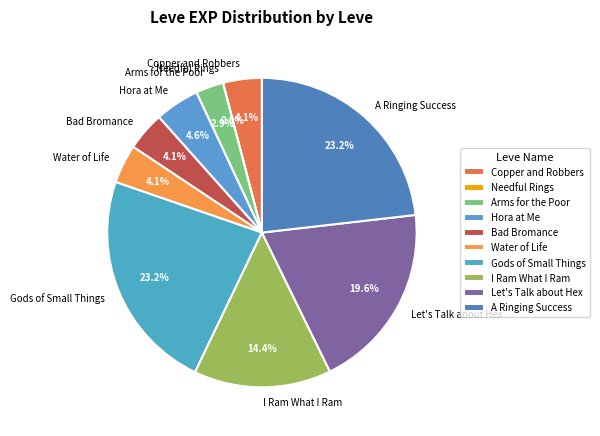

Is it true that Gods of Small Things is 30% of the pie?

False